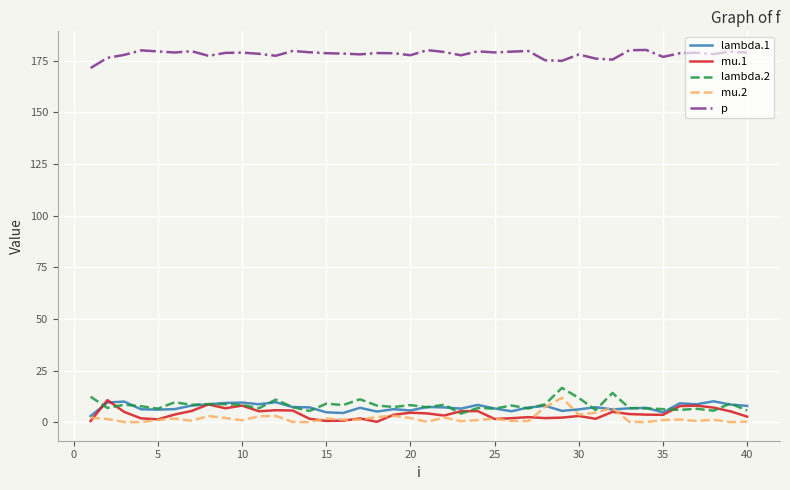

True or false: lambda.1 and p cross at least once.

False